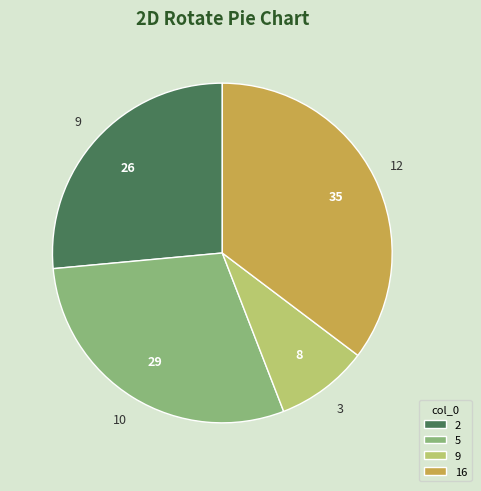

Is there a majority slice in this chart?

No